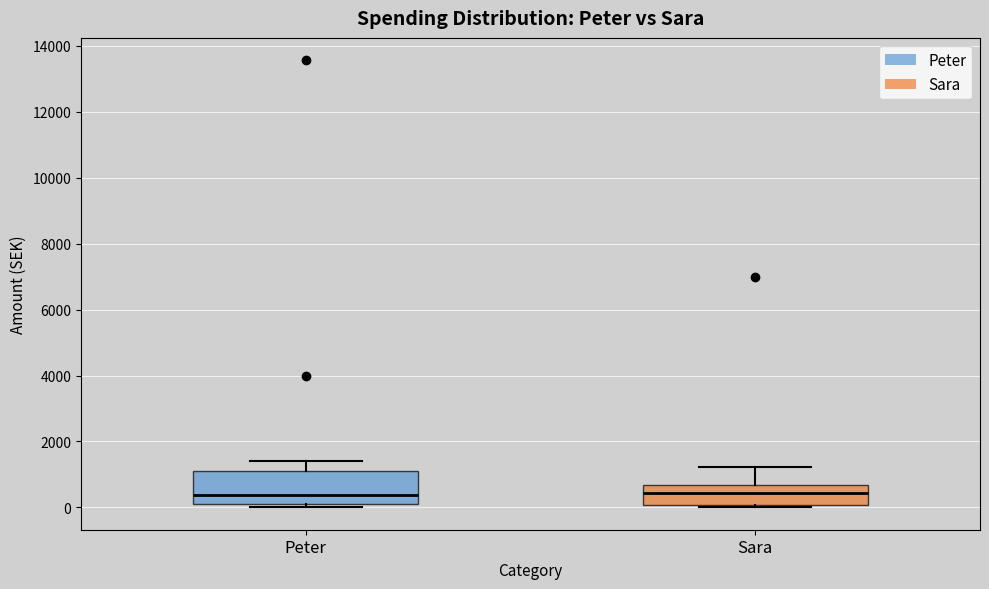

Which box is the tallest, from its lower edge to its upper edge?

Peter